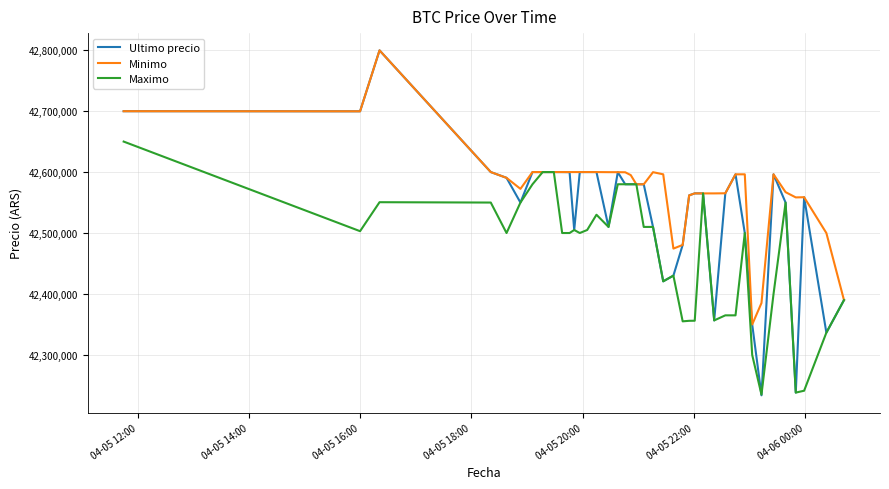

How many lines are shown in the chart?

3